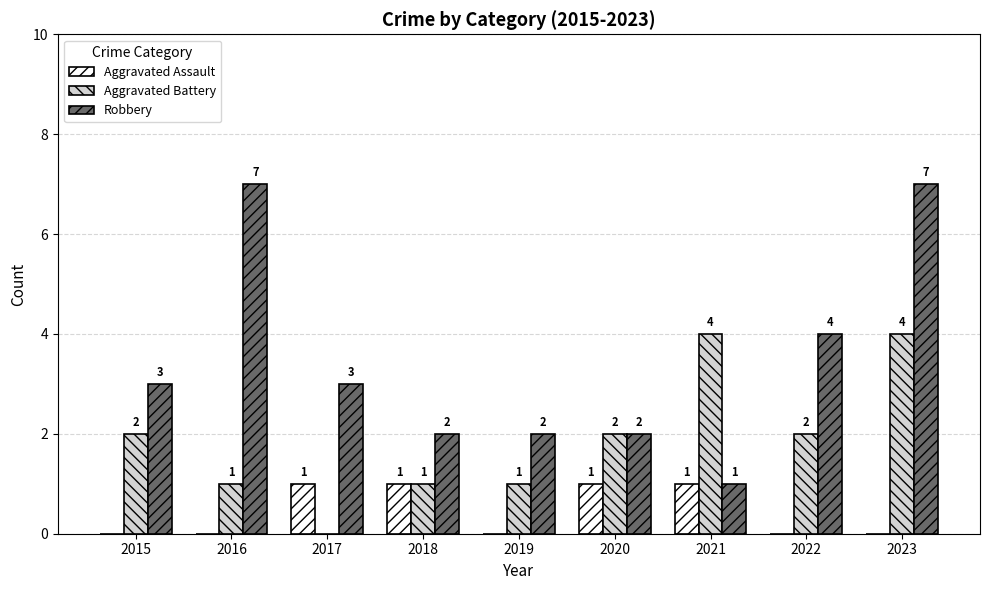

Are the bars grouped side by side (vs. stacked)?

Yes